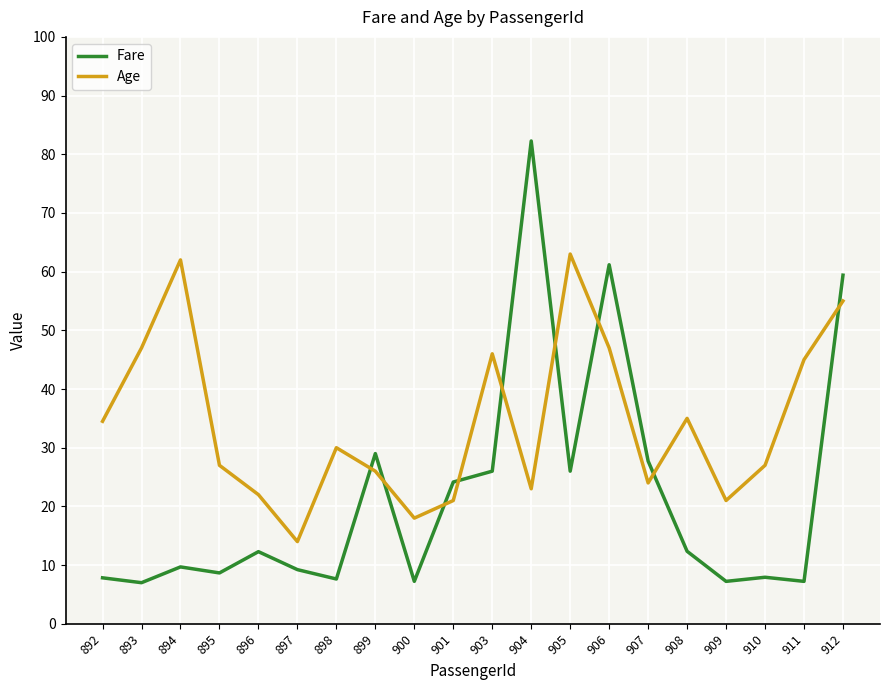

What is the difference between the highest and lowest values at 892?

26.7